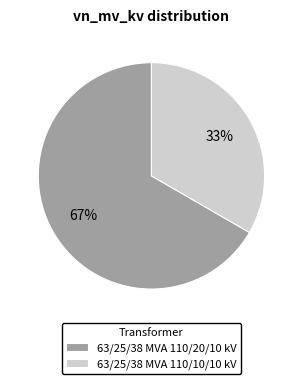

Which slice represents more than half of the pie?

63/25/38 MVA 110/20/10 kV